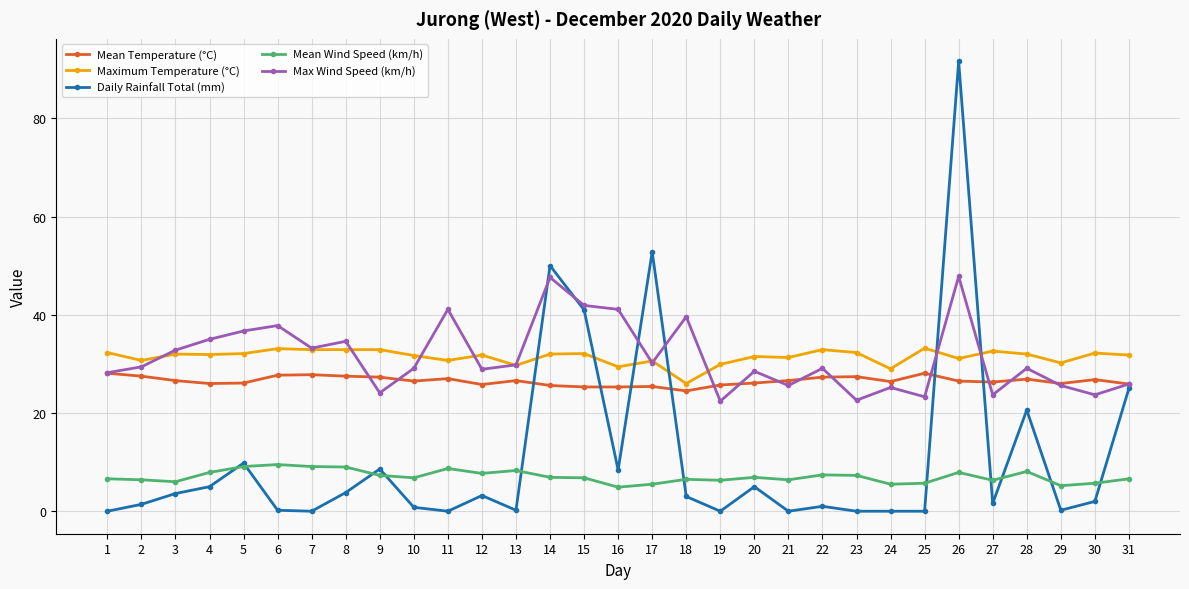

What is the difference between the second highest and minimum values in the Max Wind Speed (km/h) series?

25.2